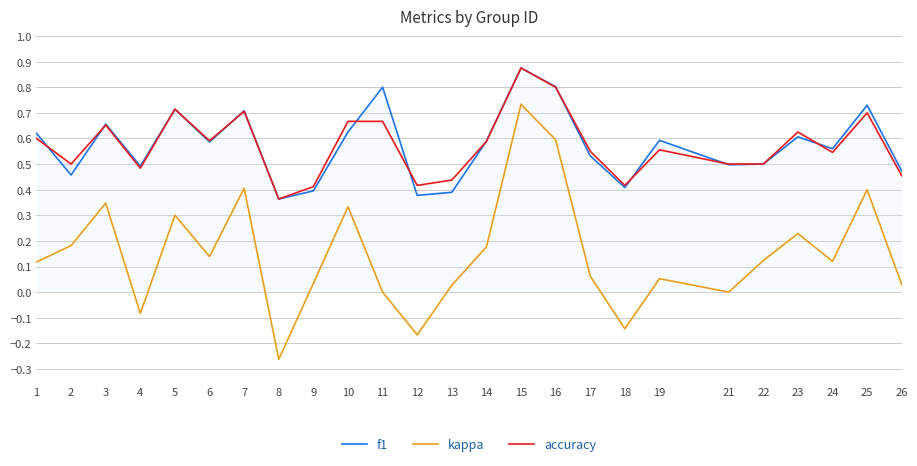

At which label does f1 reach its peak?

15